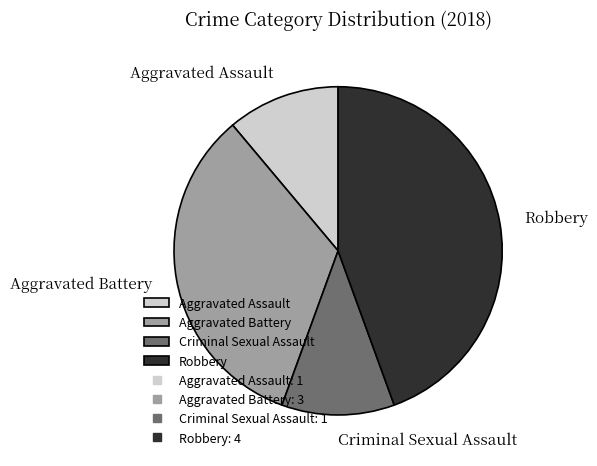

Do Robbery and Criminal Sexual Assault together represent more than half of the pie?

Yes